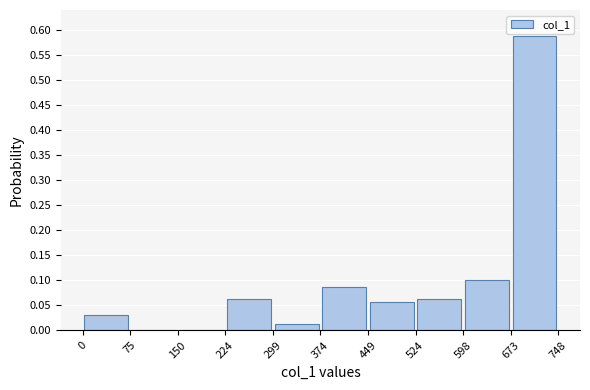

Over which range of the x-axis is the bar tallest?

673 to 748